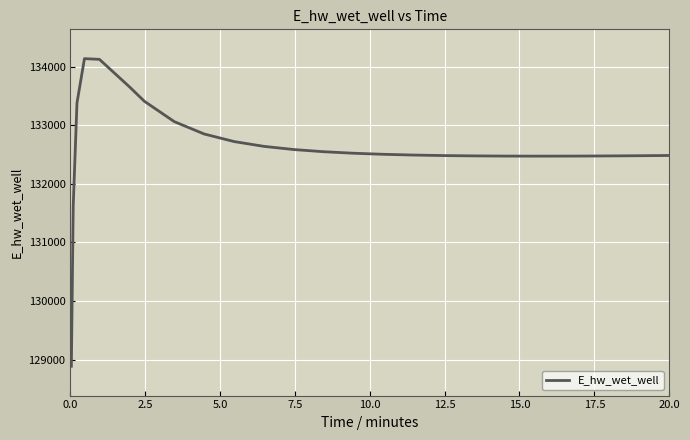

What is the maximum value shown in the chart?

134134.7